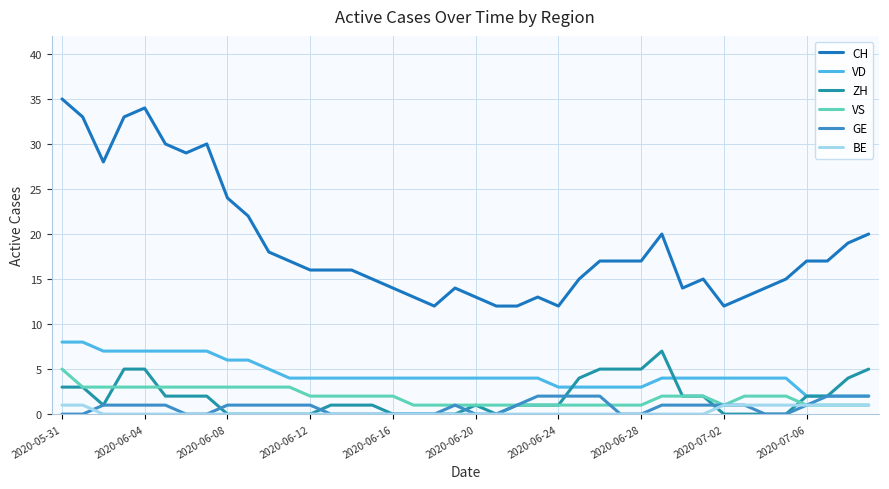

What is the difference between the maximum and minimum values in the VD series?

6